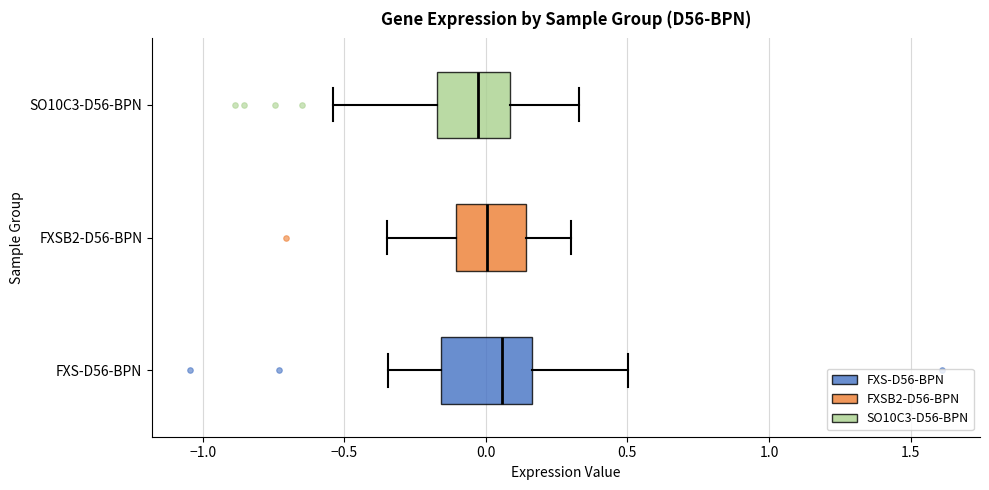

Where is the left edge of the box for SO10C3-D56-BPN on the x-axis? The values are not printed on the chart, so give them approximately, as read against the axis.

-0.15